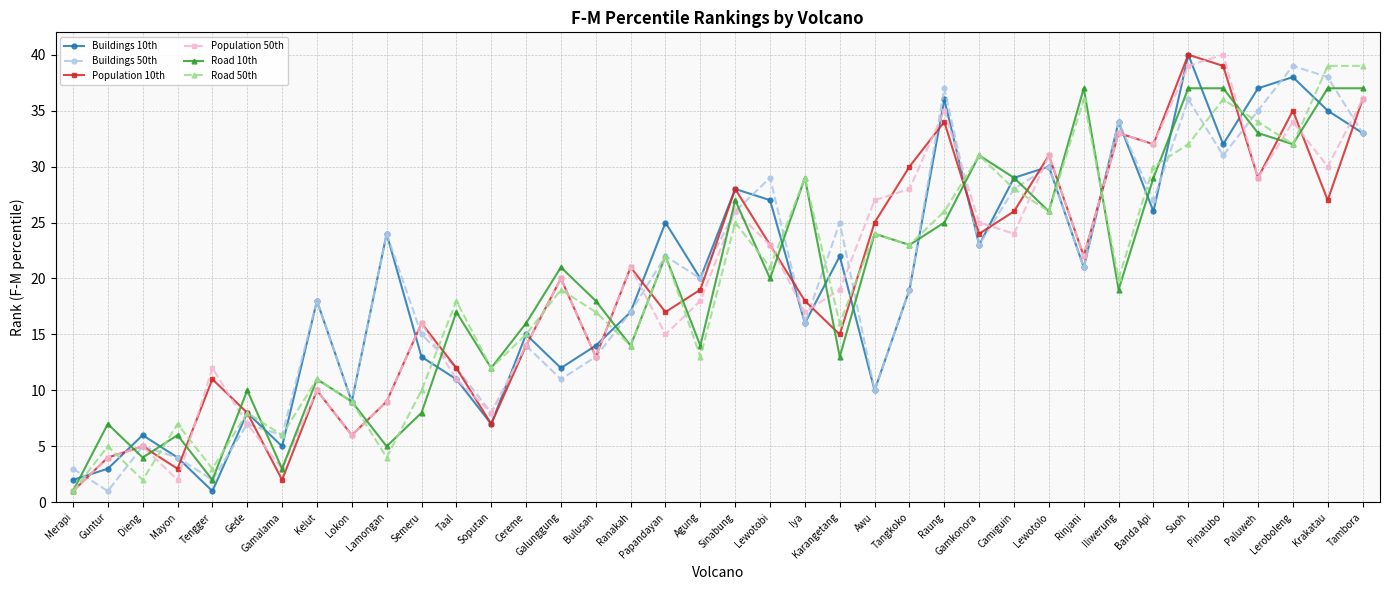

At which category is the sum across all series the highest?

Suoh